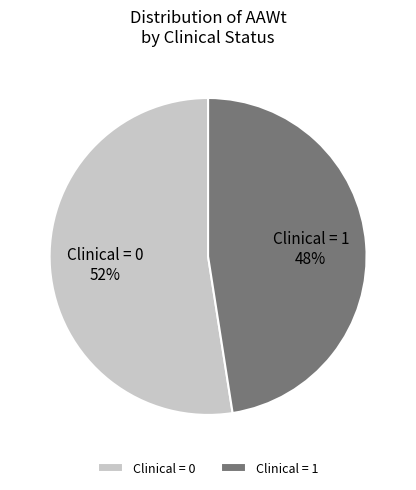

To the nearest percent, what is the average slice percentage?

50%